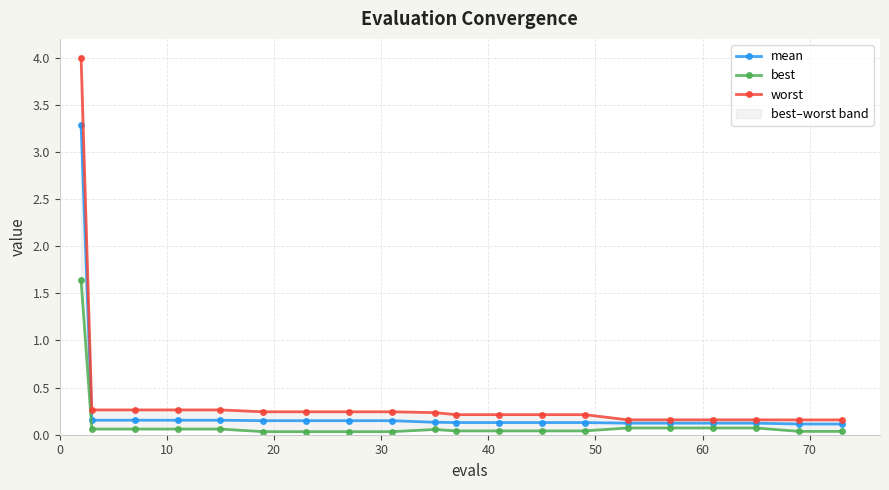

Reading right to left, what are all the values shown in this chart?

mean: 0.1	0.1	0.1	0.1	0.1	0.1	0.1	0.1	0.1	0.1	0.1	0.1	0.1	0.1	0.1	0.2	0.2	0.2	0.2	3.3
best: 0.0	0.0	0.1	0.1	0.1	0.1	0.0	0.0	0.0	0.0	0.1	0.0	0.0	0.0	0.0	0.1	0.1	0.1	0.1	1.6
worst: 0.2	0.2	0.2	0.2	0.2	0.2	0.2	0.2	0.2	0.2	0.2	0.2	0.2	0.2	0.2	0.3	0.3	0.3	0.3	4.0